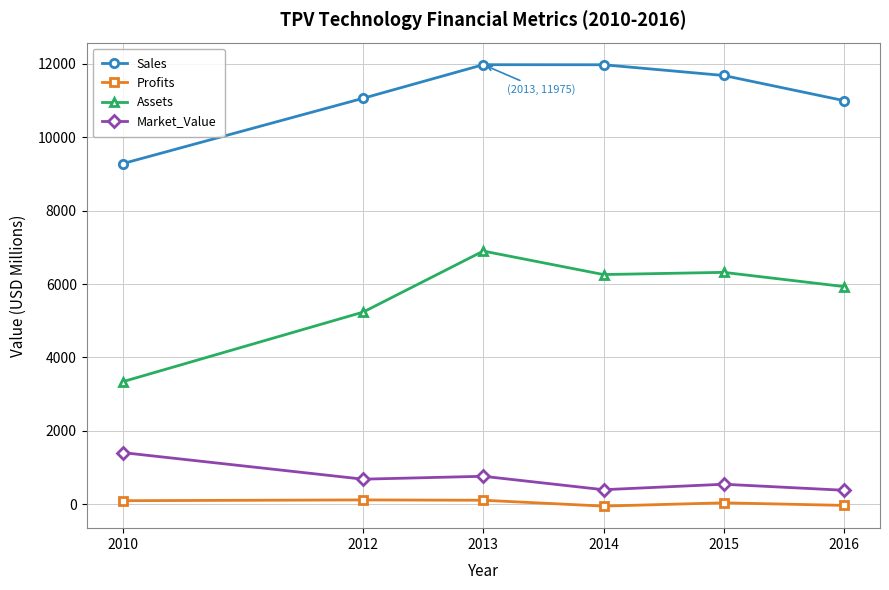

How many lines are shown in the chart?

4